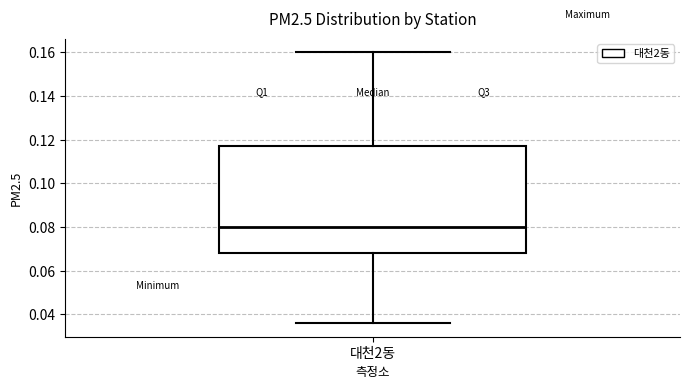

Where is the lower edge of the box for 대천2동 on the y-axis? The values are not printed on the chart, so give them approximately, as read against the axis.

0.068